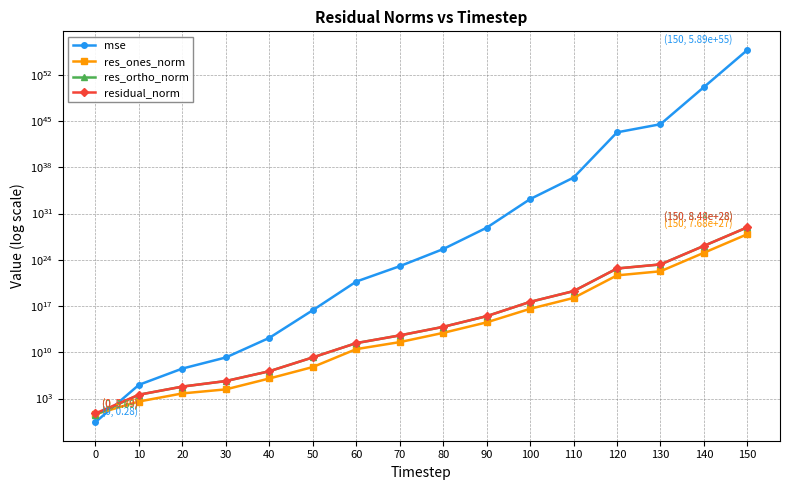

At which category is the sum across all series the highest?

150